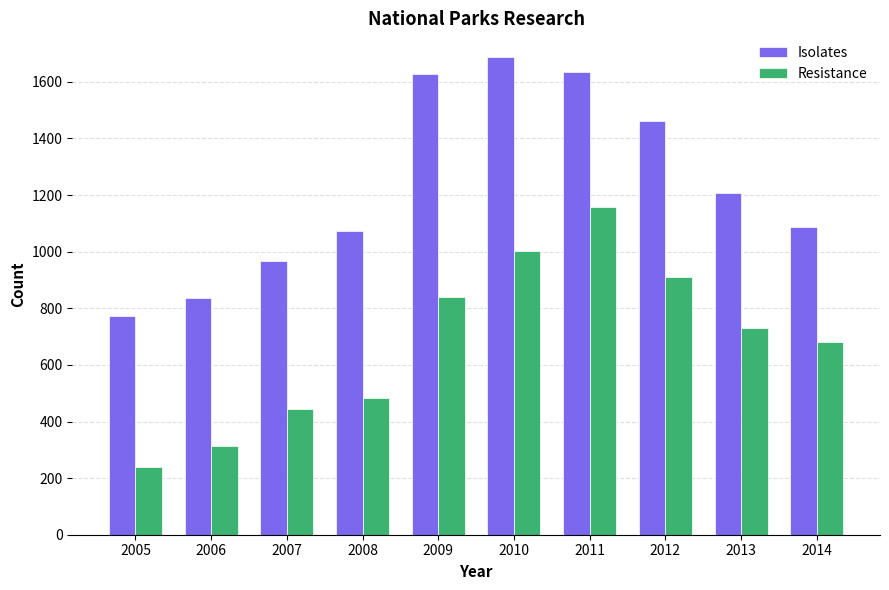

The Isolates series shows 1358 at 2005. True or false?

False